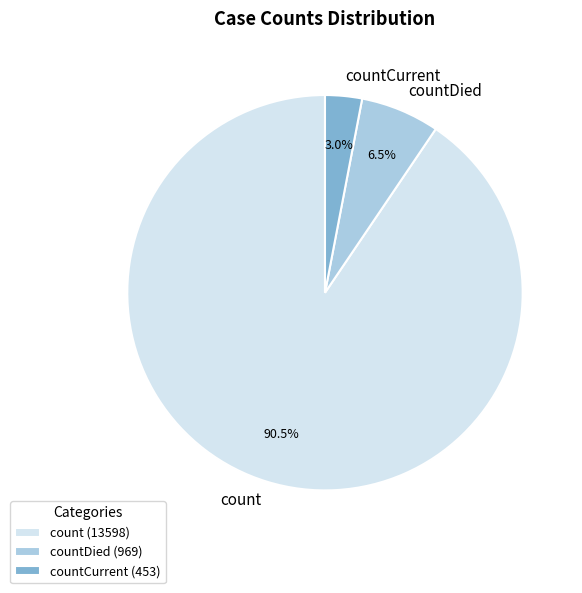

Which slice is the largest?

count